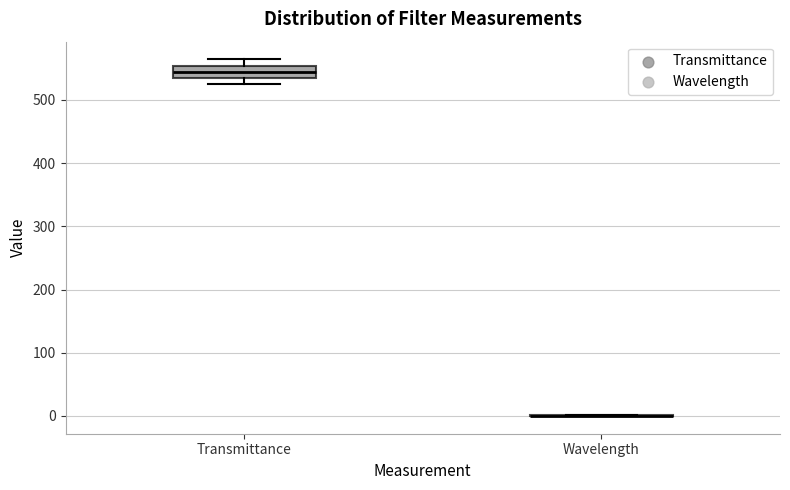

Comparing the boxes themselves (not the whiskers), which one is the tallest?

Transmittance